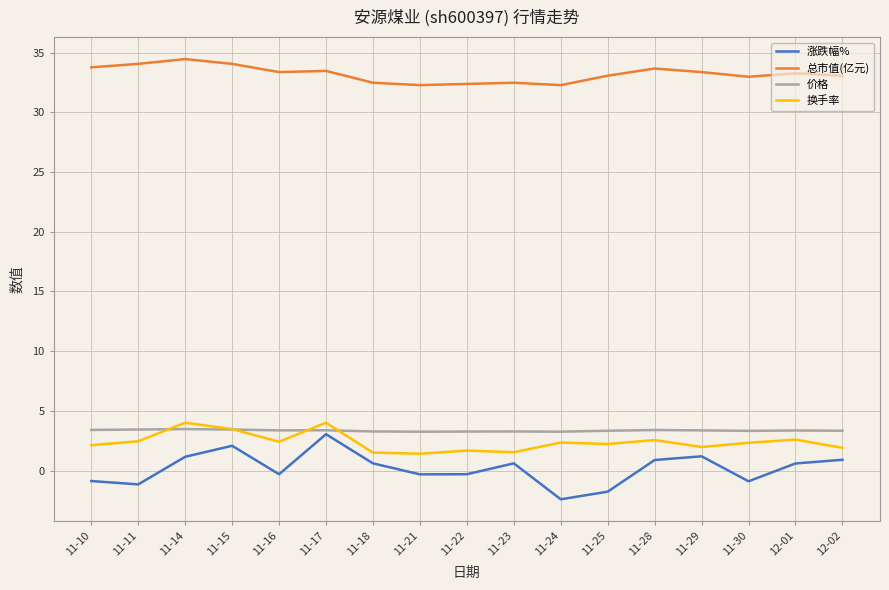

True or false: 涨跌幅% and 总市值(亿元) cross at least once.

False